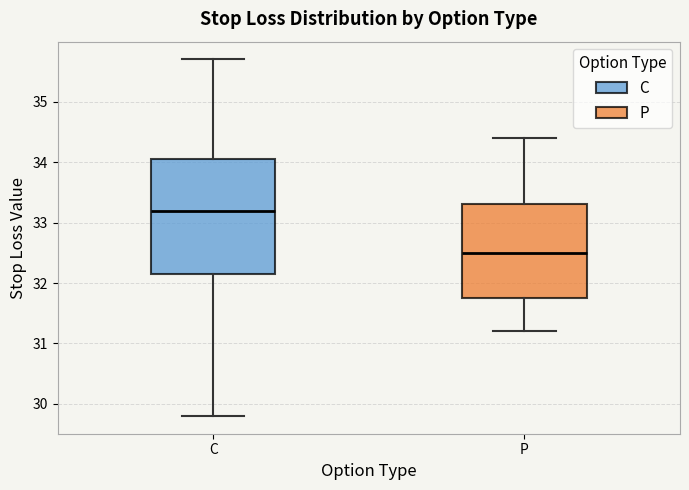

Reading left to right, read every box against the y-axis: the position of its median line, the range the box covers, and the ends of its whiskers. The values are not printed on the chart, so give them approximately, as read against the axis.

C: median 33.2, box 32.2 to 34.1, whiskers 29.8 to 35.7
P: median 32.5, box 31.8 to 33.3, whiskers 31.2 to 34.4